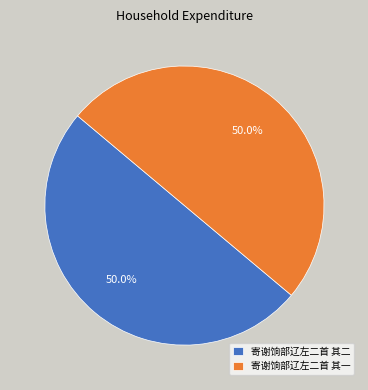

What is the ratio of the value at 寄谢饷部辽左二首 其二 to the value at 寄谢饷部辽左二首 其一?

1.0